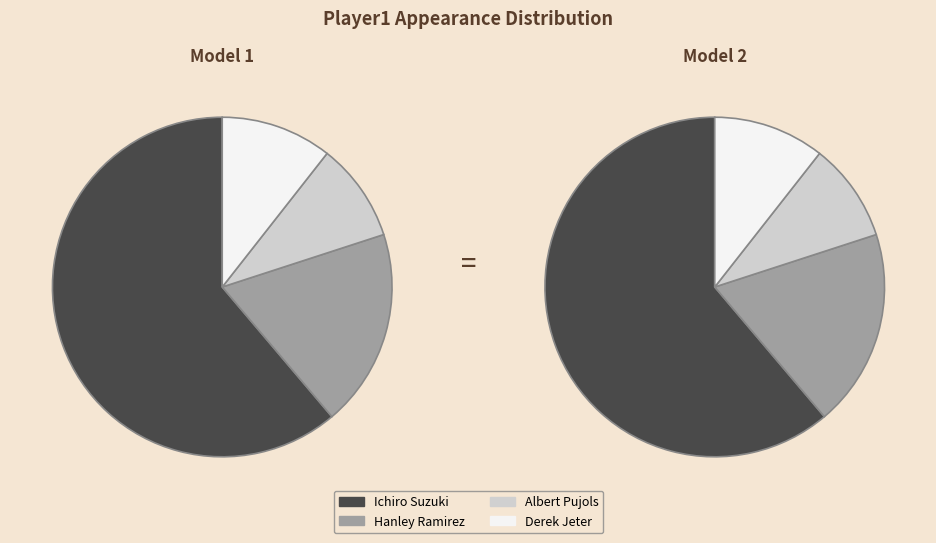

Does Ichiro Suzuki represent more than half of the total?

Yes